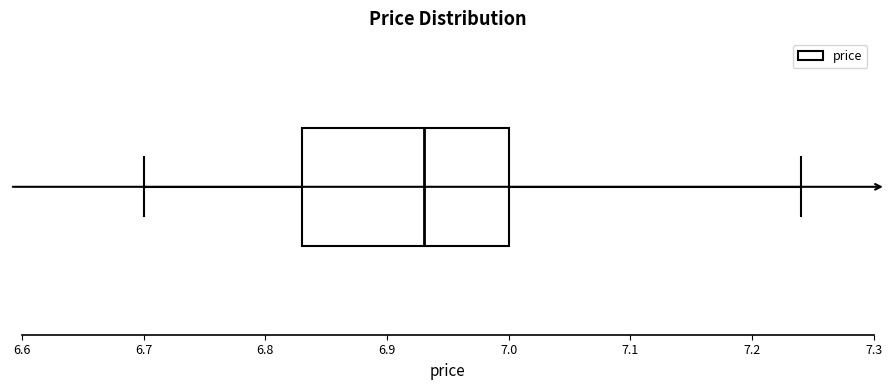

Transcribe this box plot: give where the median line is, the range the box spans, and where the two whiskers end, as read against the x-axis. The values are not printed on the chart, so give them approximately, as read against the axis.

median 6.93, box 6.83 to 7.00, whiskers 6.70 to 7.24